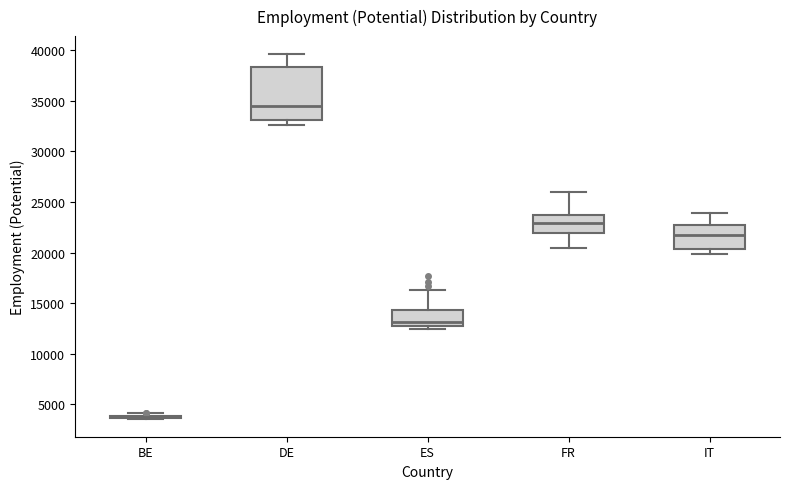

Reading left to right, transcribe this box plot: for each box, give where its median line is, the range the box spans, and where its two whiskers end, as read against the y-axis. The values are not printed on the chart, so give them approximately, as read against the axis.

BE: box collapsed to a line at 4000, whiskers 3500 to 4000
DE: median 34500, box 33000 to 38500, whiskers 32500 to 39500
ES: median 13000 (just above the box's lower edge), box 13000 to 14500, whiskers 12500 to 16500
FR: median 23000, box 22000 to 24000, whiskers 20500 to 26000
IT: median 22000, box 20500 to 22500, whiskers 20000 to 24000